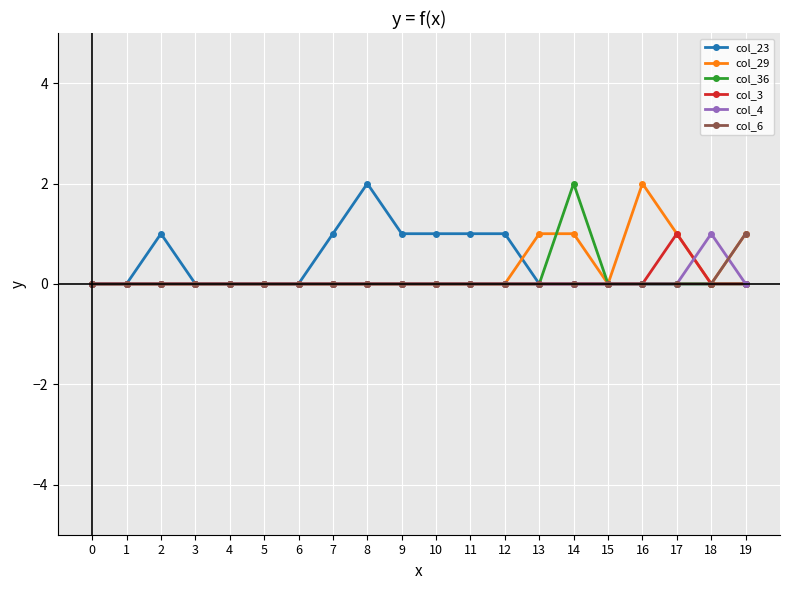

Count the number of data series in this chart.

6